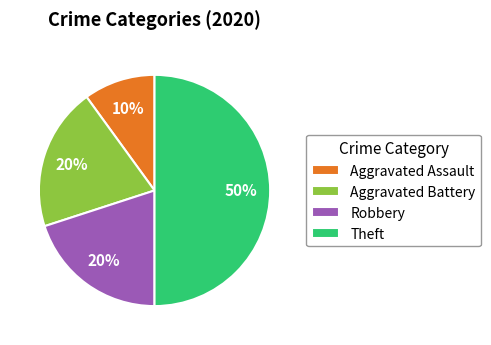

Which slice is the largest?

Theft